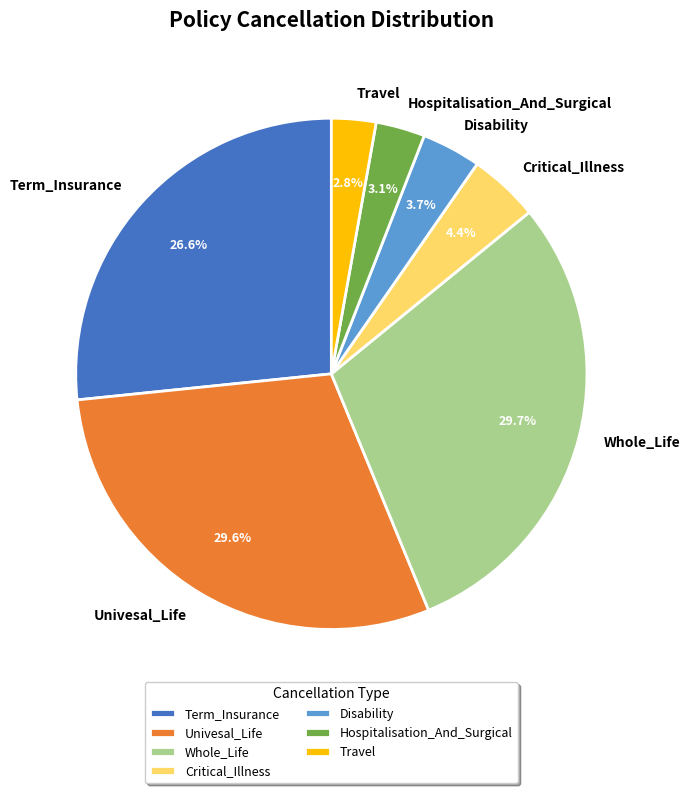

Is the sum of Travel and Disability greater than half?

No